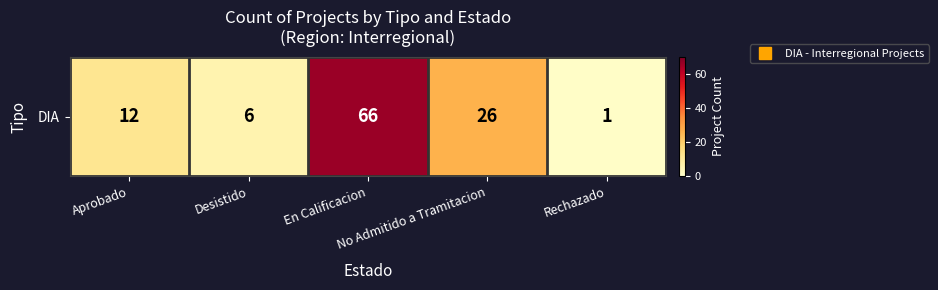

List the labels in order of value, largest first.

En Calificacion, No Admitido a Tramitacion, Aprobado, Desistido, Rechazado